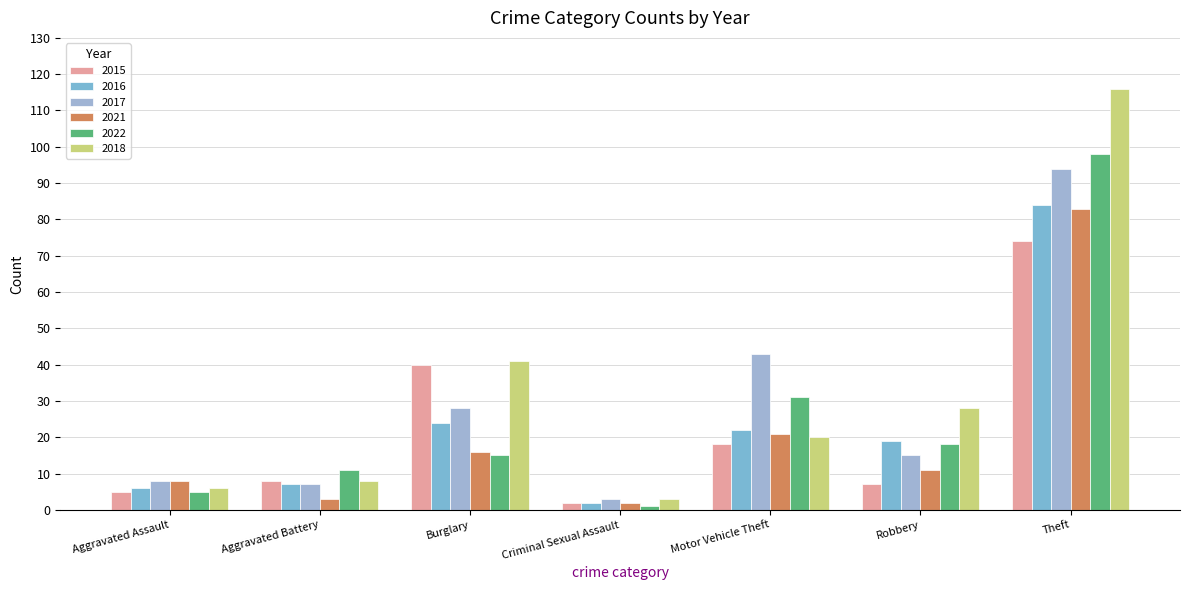

What is the label of the 2nd bar from the left?

Aggravated Battery